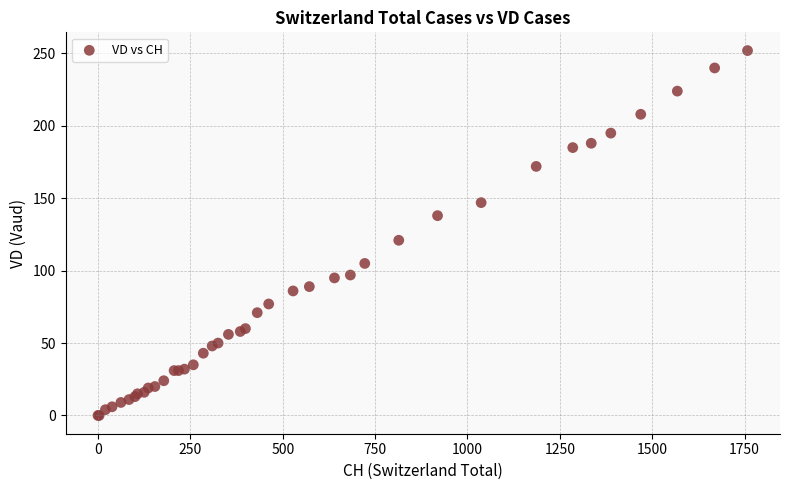

What Y value in the scatter plot is closest to 126?

121